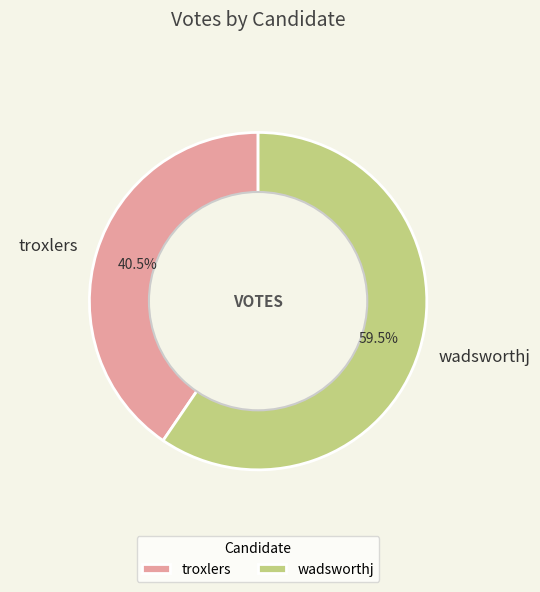

Which category has the biggest portion of the pie?

wadsworthj